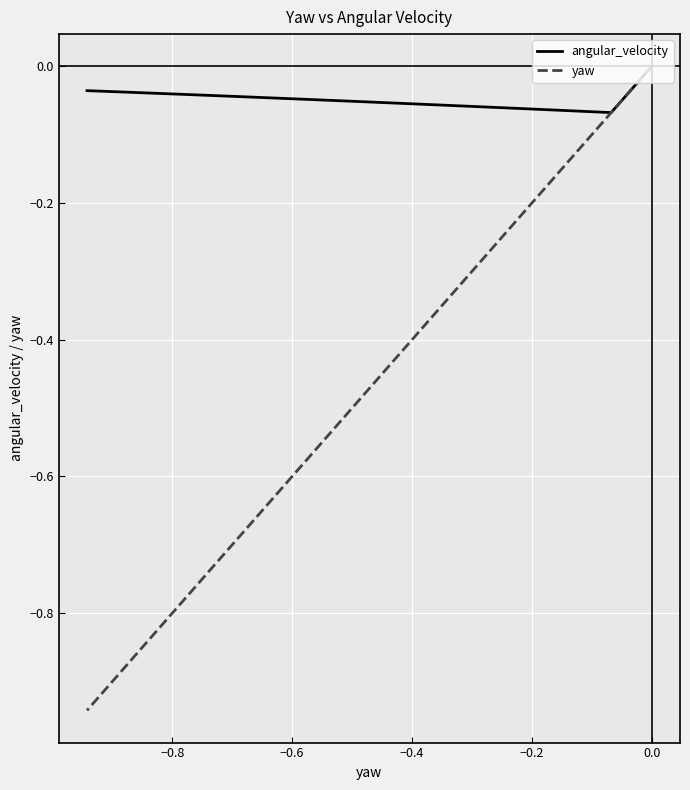

Reading left to right, what are all the values shown in this chart?

angular_velocity: 0.0	-0.1	-0.1	-0.1	-0.1	-0.1	-0.1	-0.1	-0.1	-0.1	-0.0	-0.0	-0.0	-0.0	-0.0	-0.0	-0.0	-0.0	-0.0	-0.0
yaw: 0.0	-0.1	-0.1	-0.2	-0.3	-0.3	-0.4	-0.4	-0.5	-0.5	-0.6	-0.6	-0.7	-0.7	-0.8	-0.8	-0.8	-0.9	-0.9	-0.9